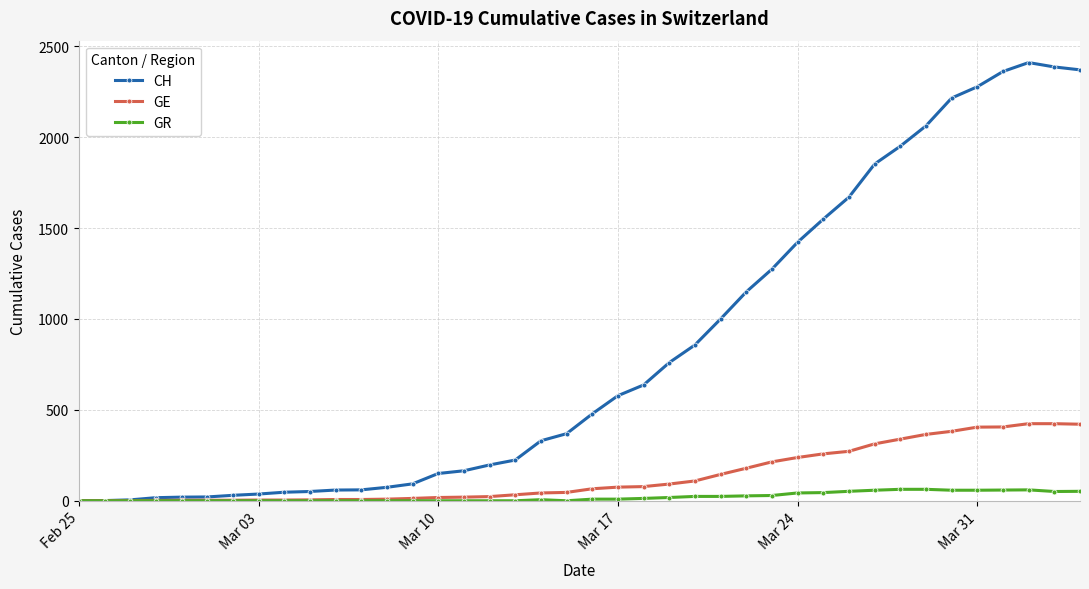

Rank the series by their maximum value, from lowest to highest.

GR, GE, CH